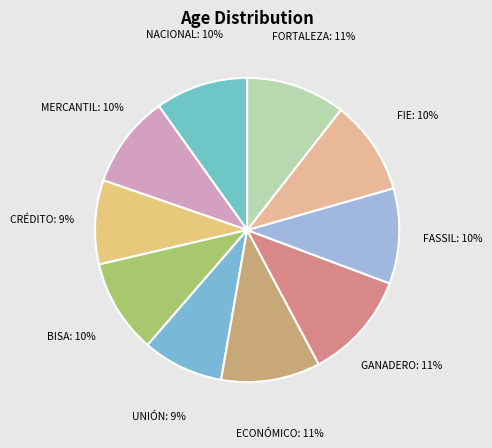

How many slices are in this pie chart?

10